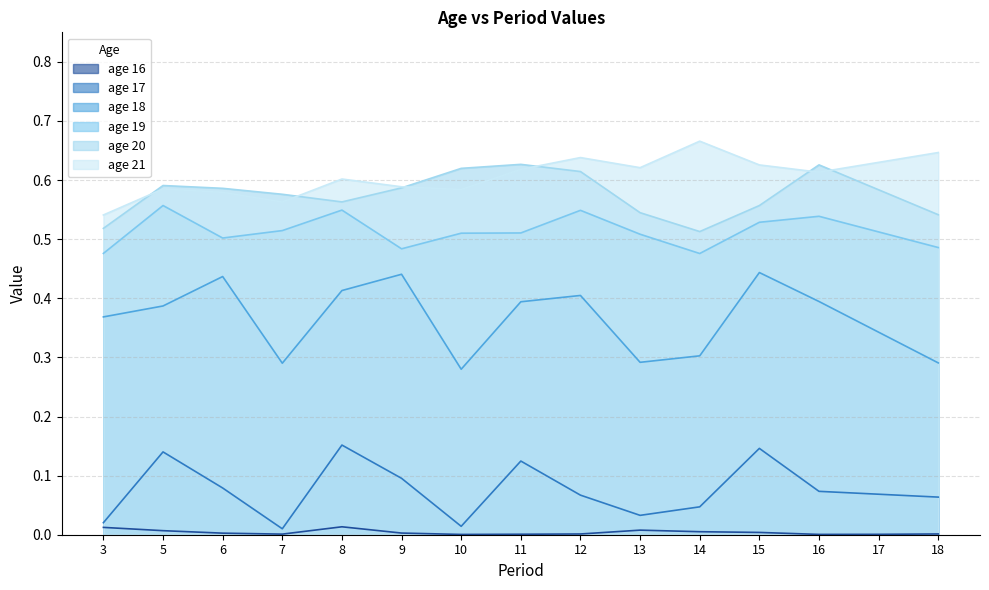

What is the value of the 18 point at the 14th from the left?

0.3